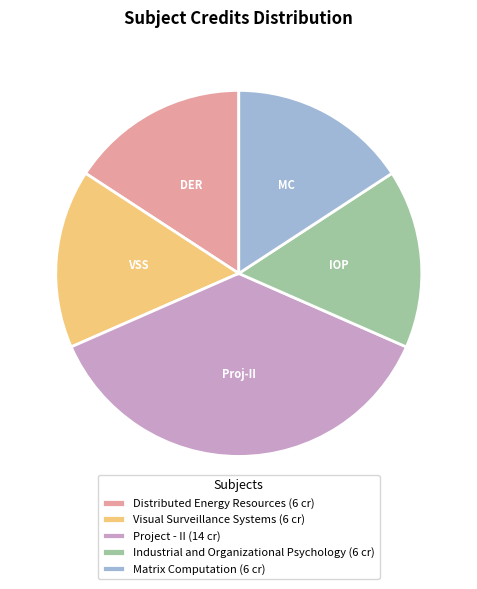

Is it true that Visual Surveillance Systems is 2% of the pie?

False